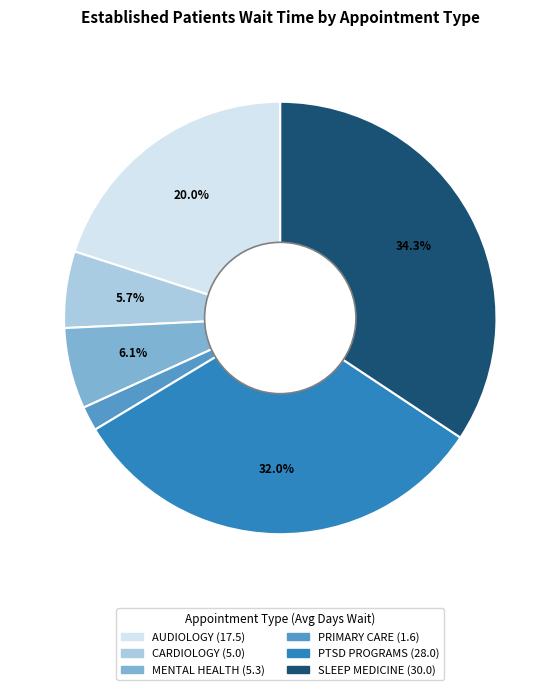

Does any single category account for the majority?

No